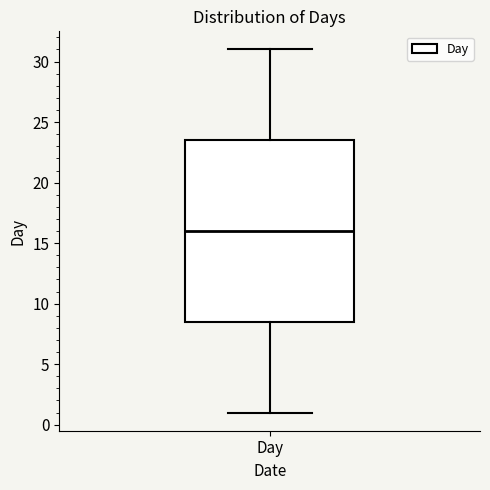

Read this box plot against the y-axis: the position of the median line, the range covered by the box, and the ends of both whiskers. The values are not printed on the chart, so give them approximately, as read against the axis.

median 16.0, box 8.5 to 23.5, whiskers 1.0 to 31.0